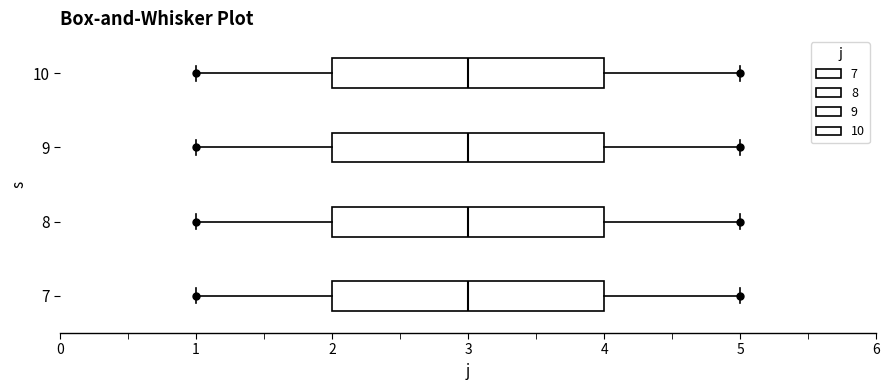

Where is the right edge of the box at y = 10 on the x-axis? The values are not printed on the chart, so give them approximately, as read against the axis.

4